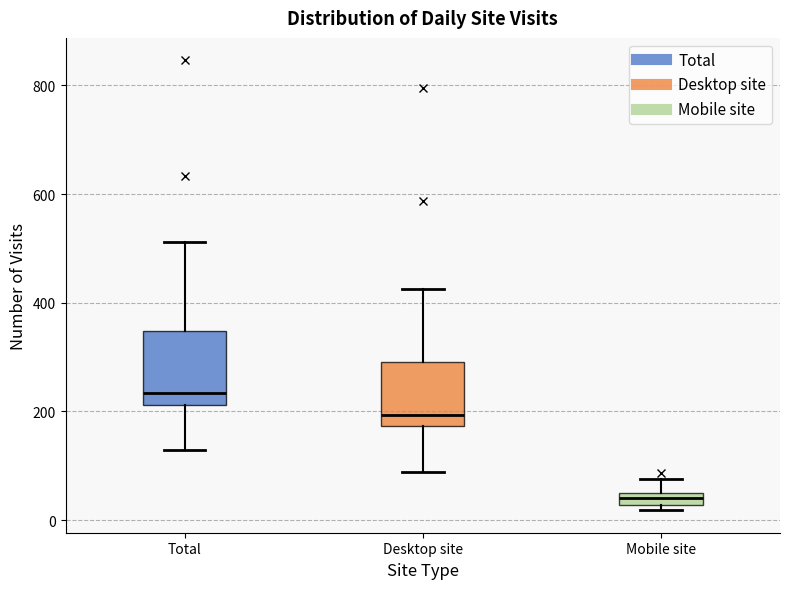

Which box has the lowest median line?

Mobile site